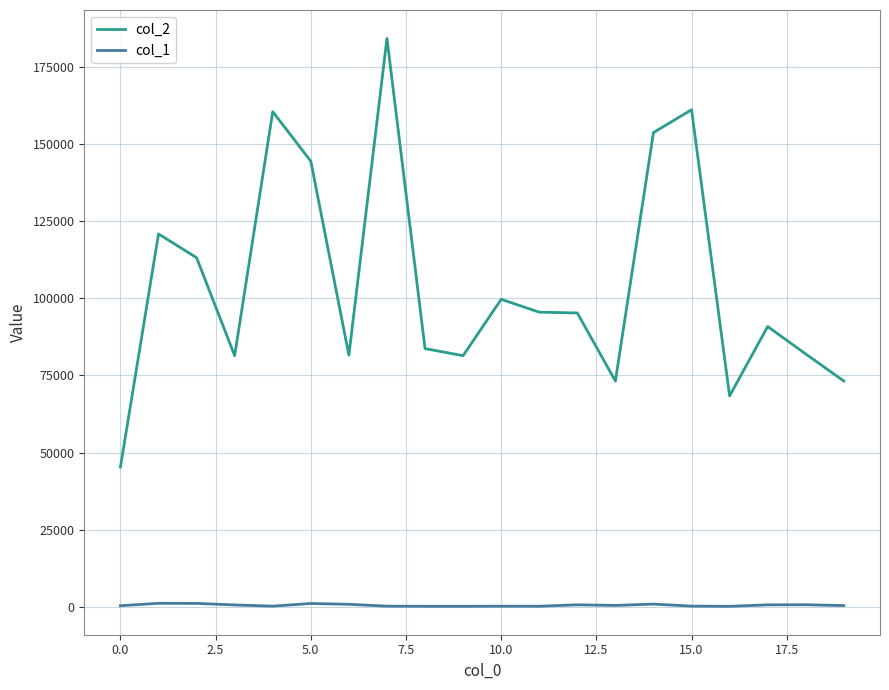

What is the average value of the col_2 series?

104435